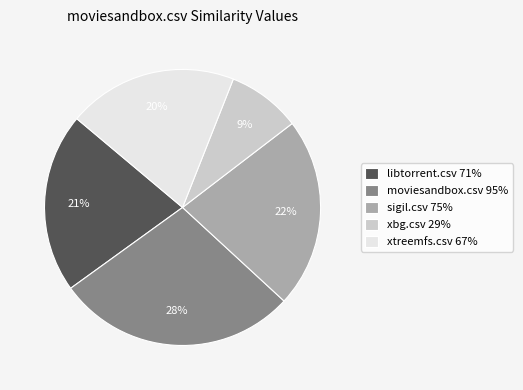

To the nearest percent, what is the average slice percentage?

20%